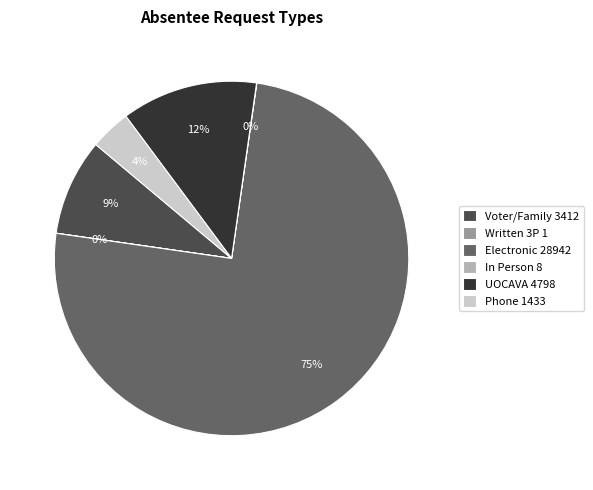

Is there any slice that represents more than half of the pie?

Yes